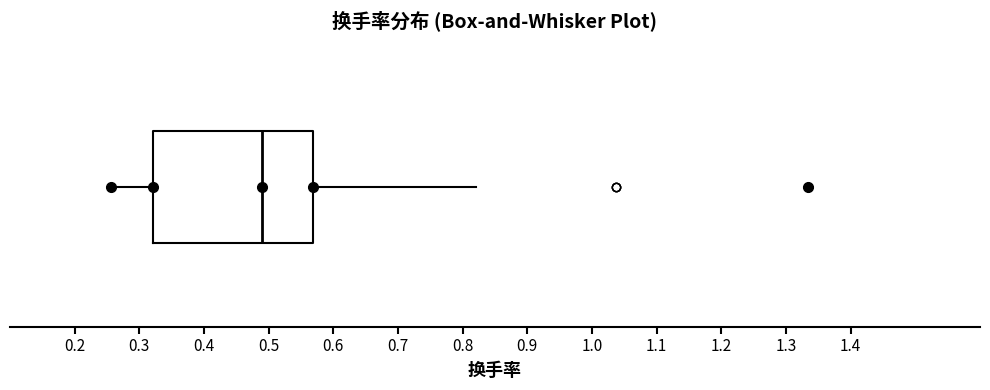

Where is the right edge of the box on the x-axis? The values are not printed on the chart, so give them approximately, as read against the axis.

0.57